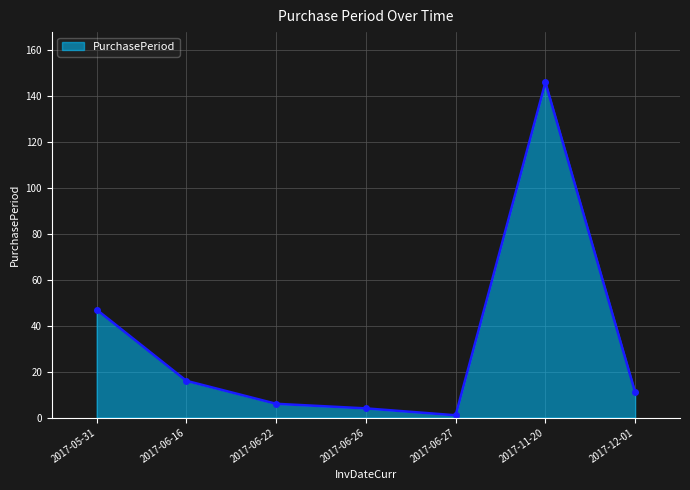

What is the difference between the maximum and minimum values?

145